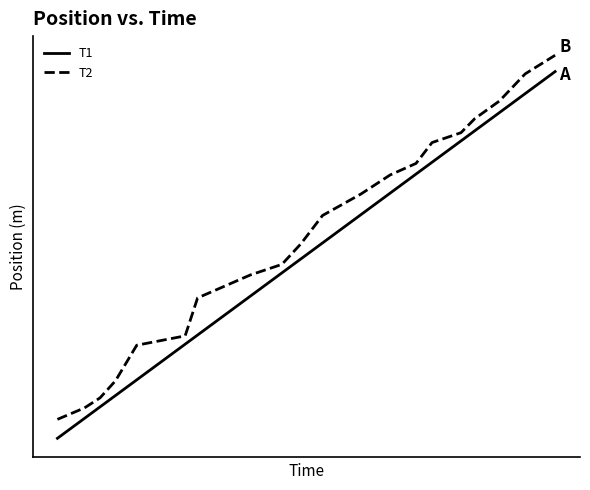

What are all the series names shown in the legend?

T1, T2